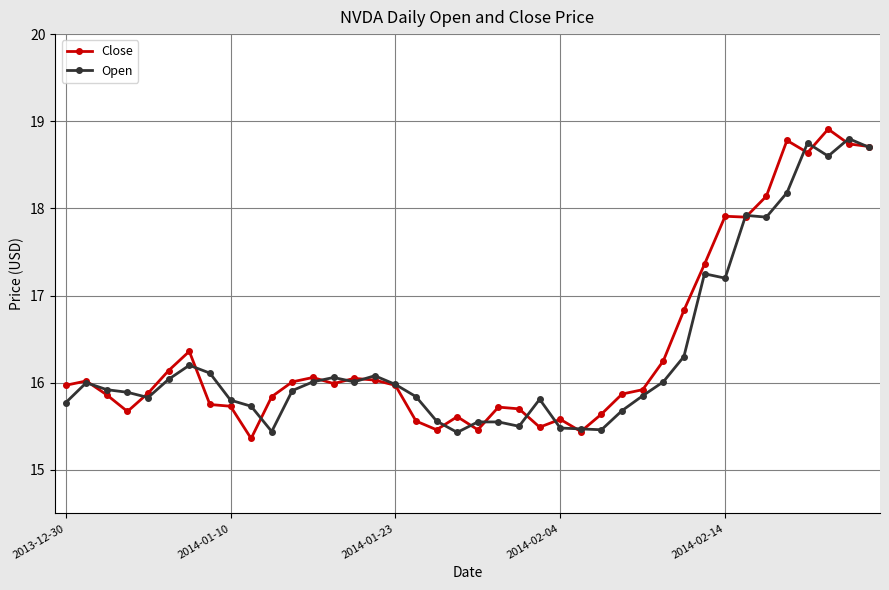

What is the smallest value displayed?

15.4